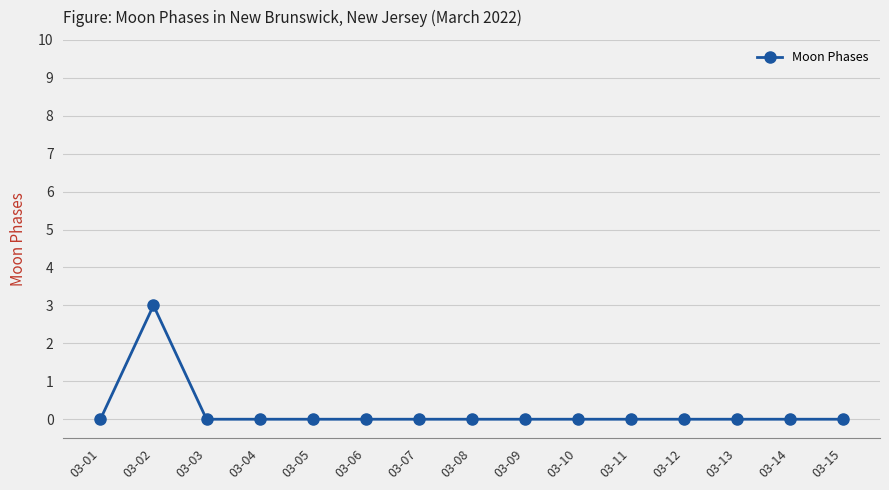

What is the sum of all values?

3